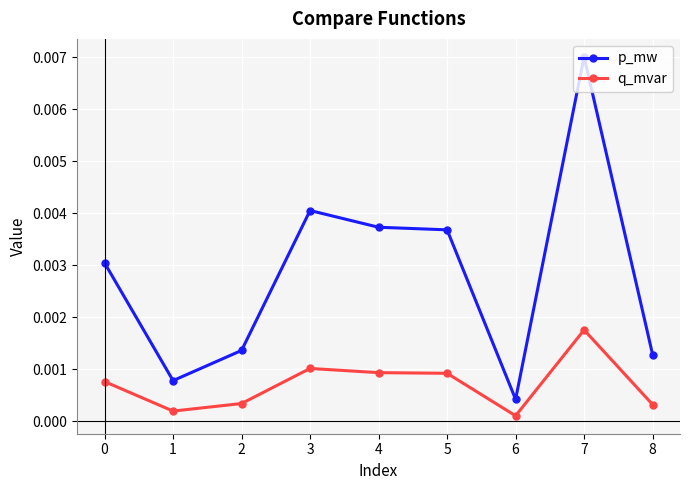

True or false: p_mw and q_mvar cross at least once.

False